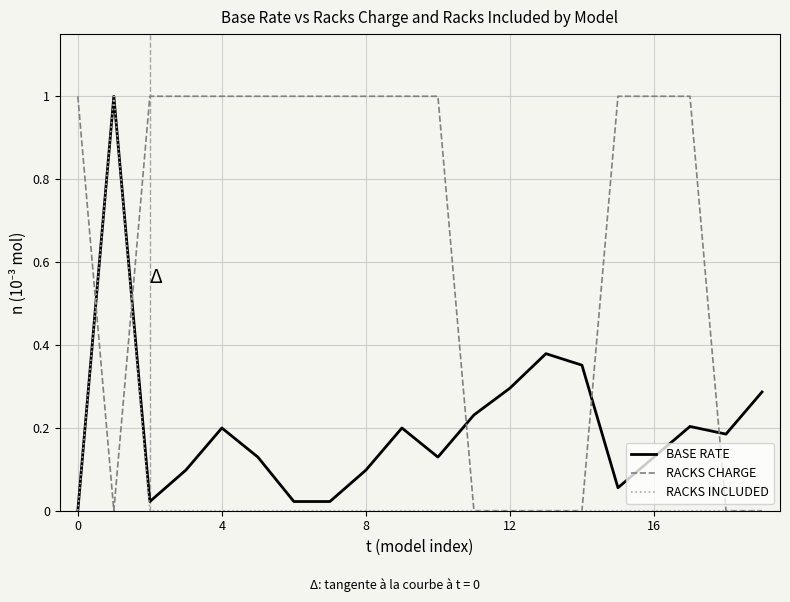

What are all the series names shown in the legend?

BASE RATE, RACKS CHARGE, RACKS INCLUDED